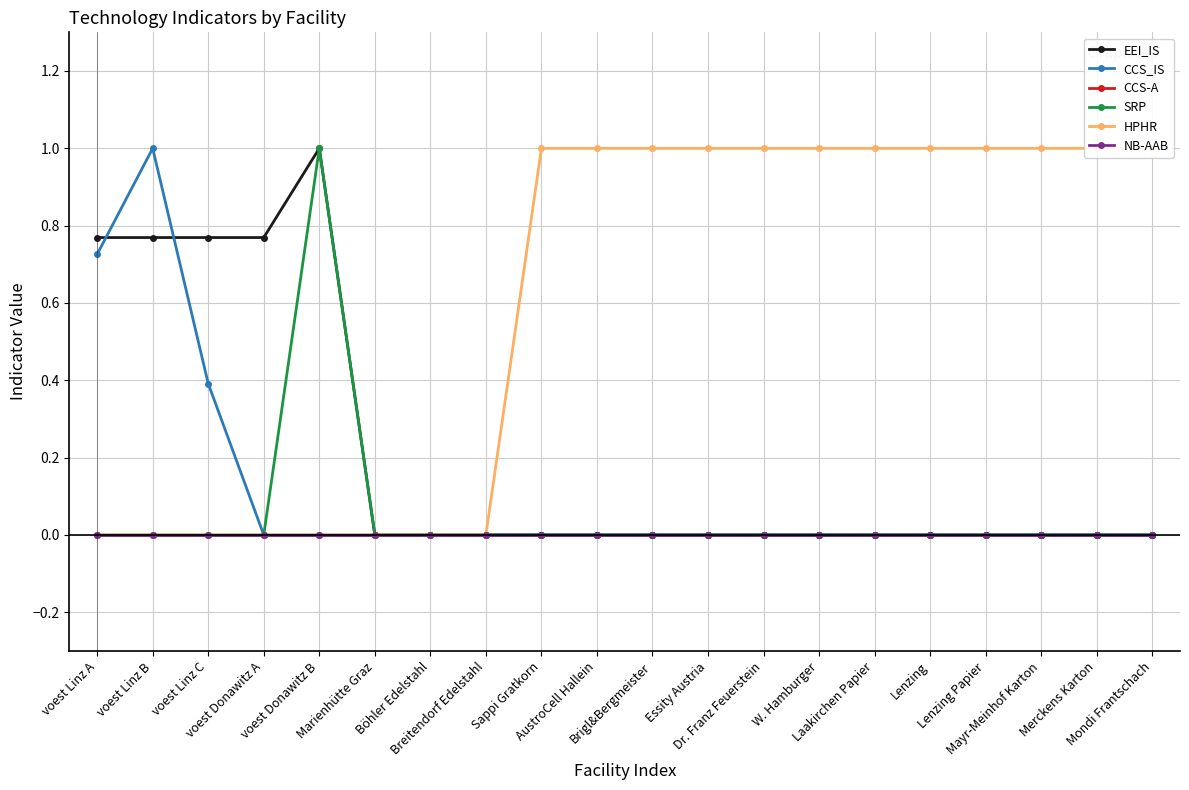

How many data points does each series have?

20